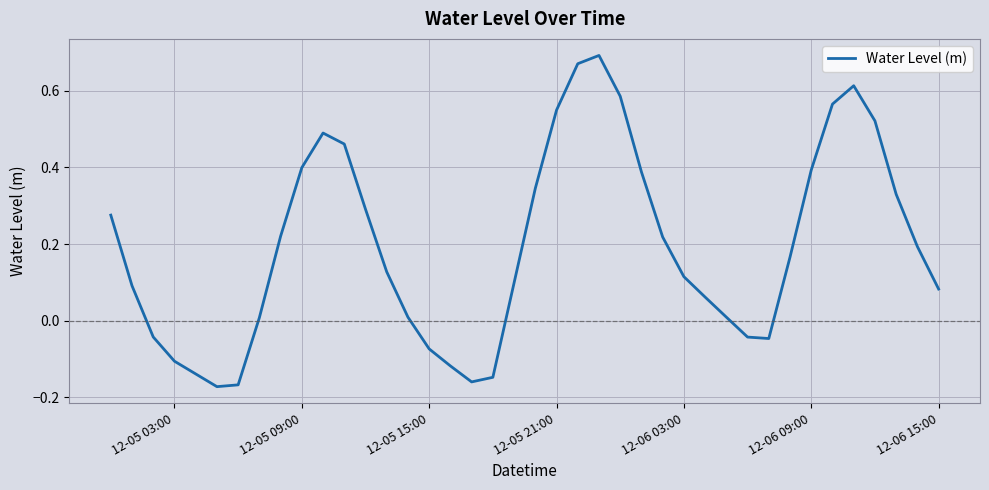

What is the difference between the maximum and minimum values?

0.9